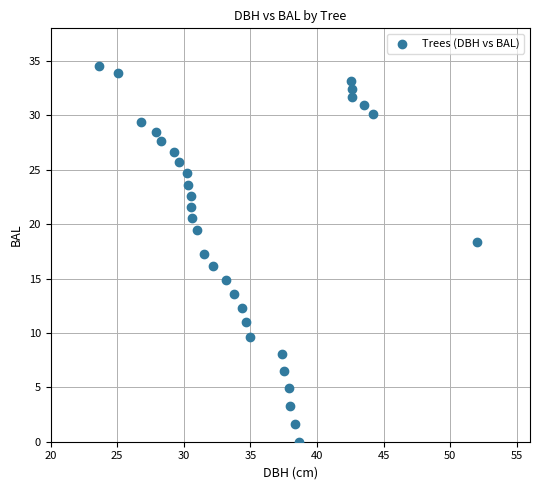

What is the range of Y values (max minus min)?

34.6